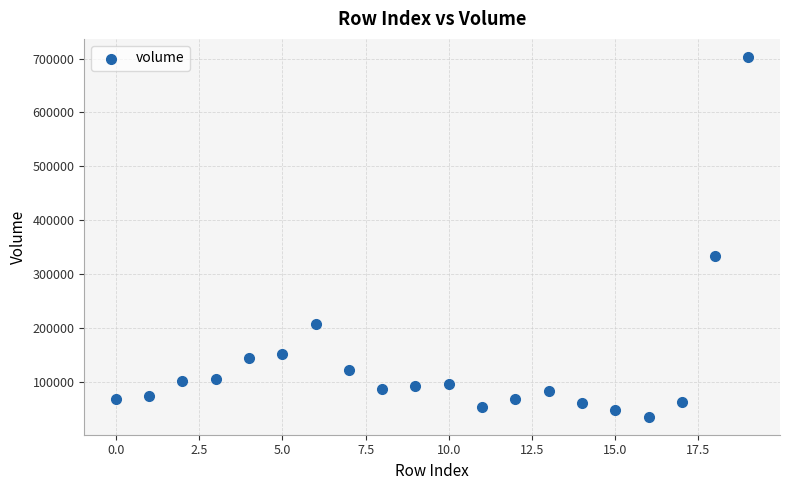

What is the range of Y values (max minus min)?

667738